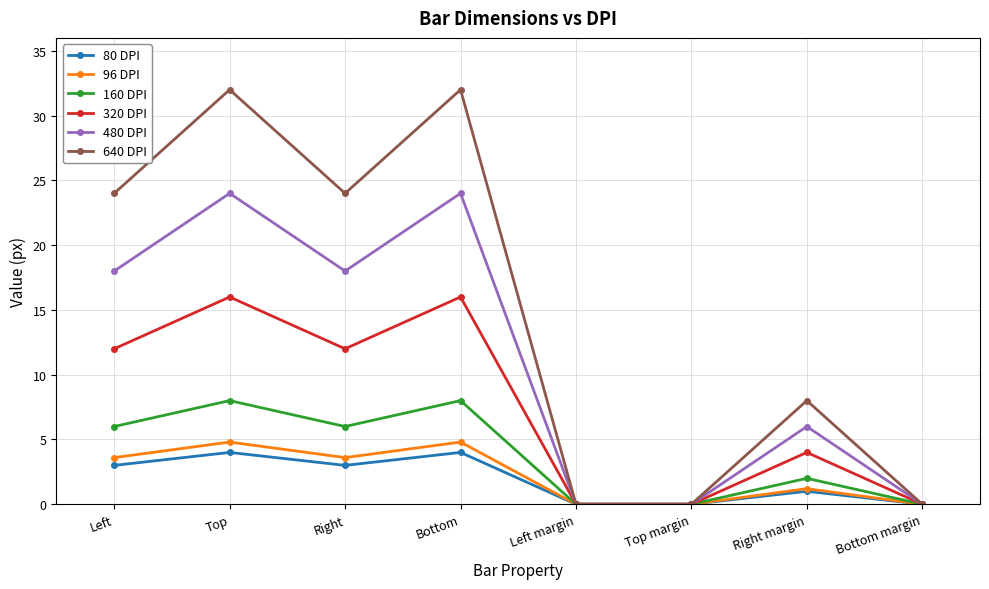

The value of 320 DPI at Top is 16.0. True or false?

True